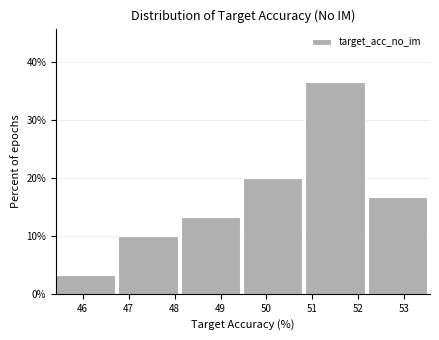

What is the height of the bar covering 52.2 to 53.6 on the x-axis? Neither the bar edges nor the heights are printed on the chart, so give them approximately, as read against the axes.

17